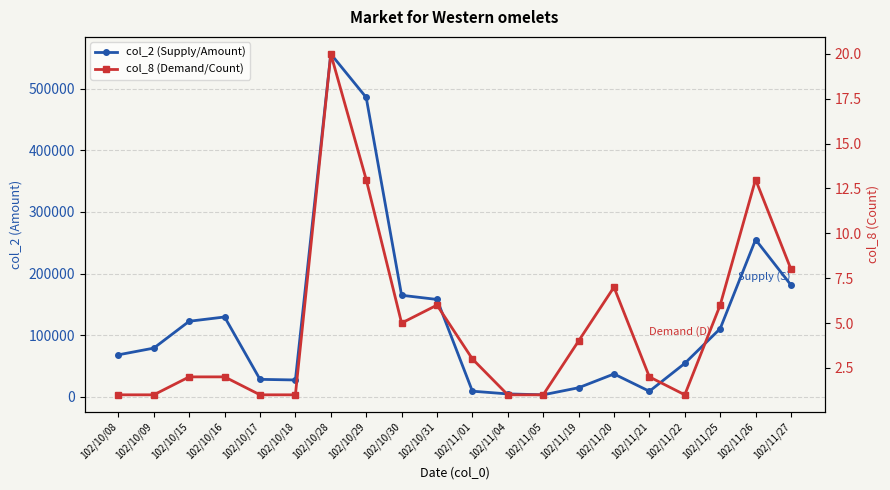

True or false: col_8 (Demand/Count) and col_2 (Supply/Amount) intersect in this chart.

False